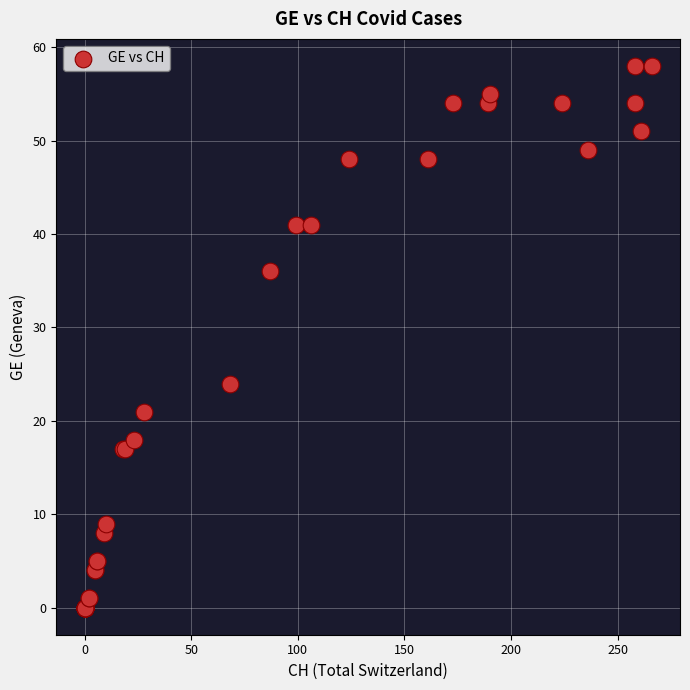

What Y value in the scatter plot is closest to 29?

24